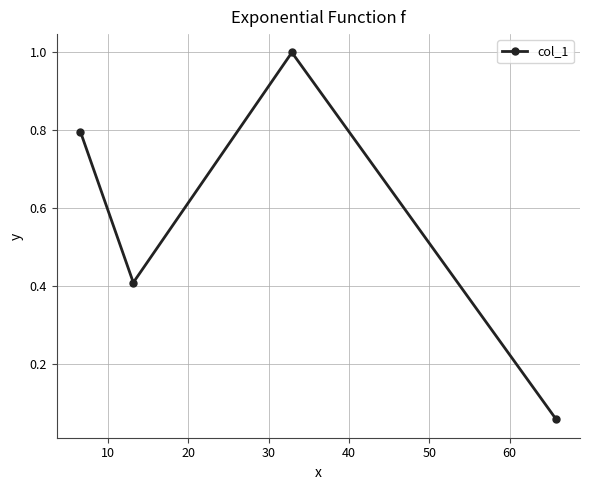

How many categories are shown in the chart?

4